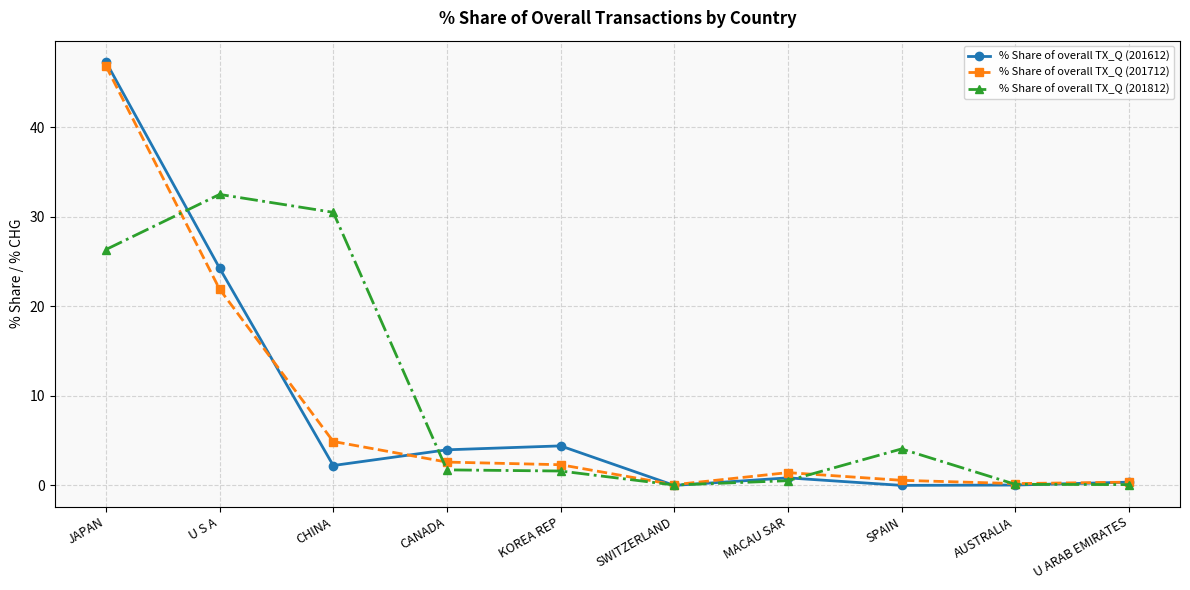

Read the % Share of overall TX_Q (201612) value at JAPAN.

47.3